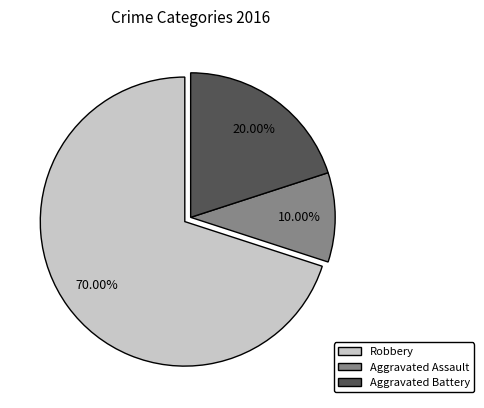

Is there any slice that represents more than half of the pie?

Yes